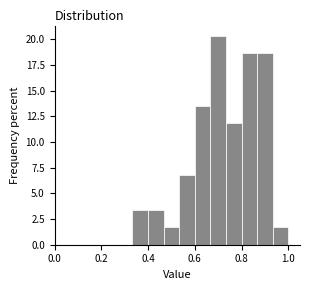

Read against the x-axis, roughly where is the centre of the tallest bar?

0.70